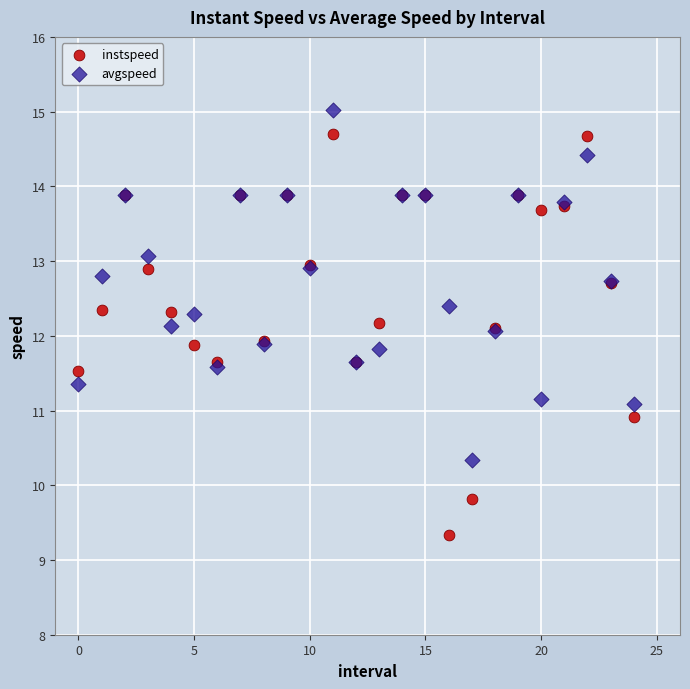

Which series has the widest spread of Y values?

instspeed